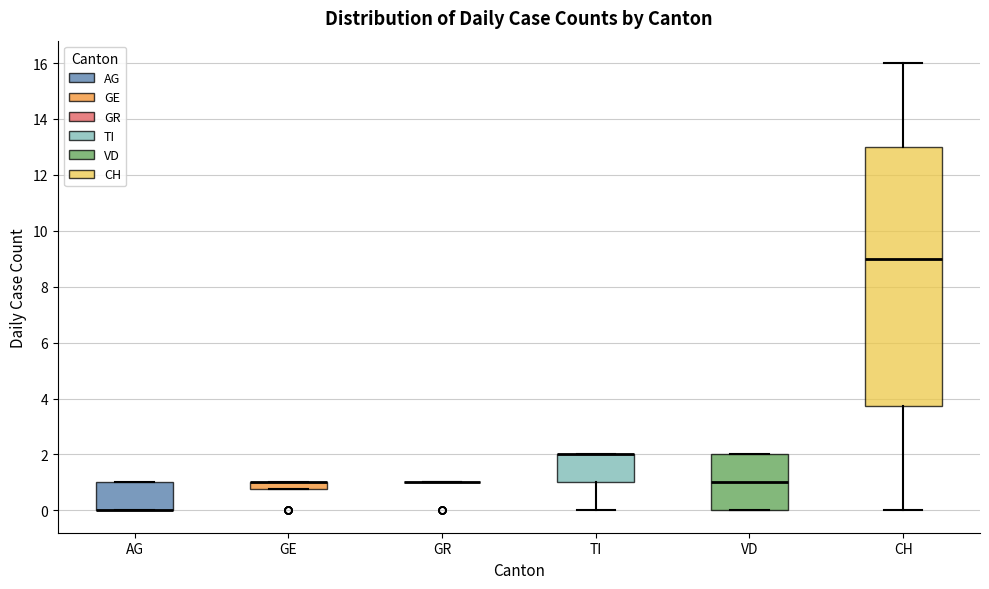

Where is the lower edge of the box for GE on the y-axis? The values are not printed on the chart, so give them approximately, as read against the axis.

0.8